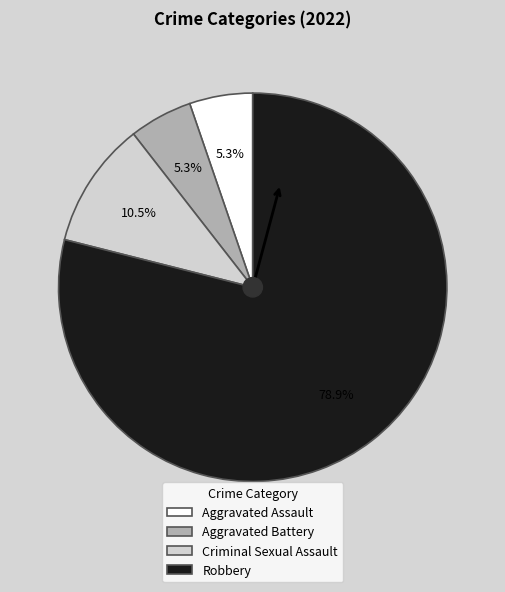

To the nearest percent, what portion does Aggravated Battery represent?

5%